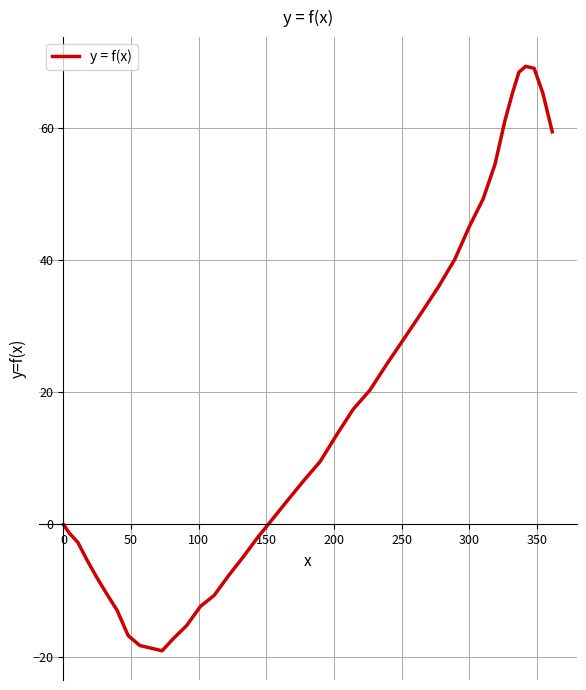

What is the difference between the maximum and minimum values?

88.4